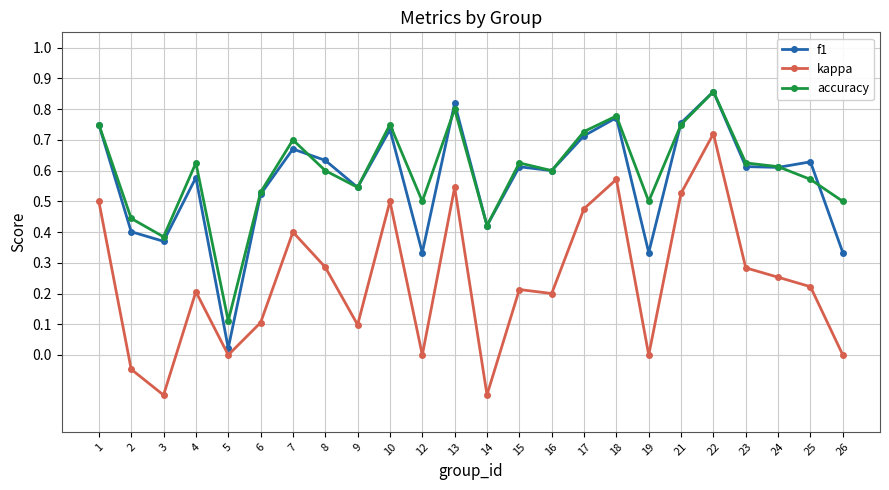

What is the total value across all series at 21?

2.0